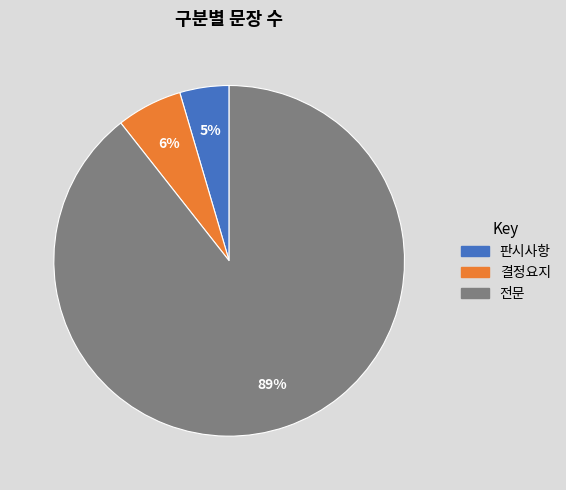

To the nearest percent, what is the average slice percentage?

33%